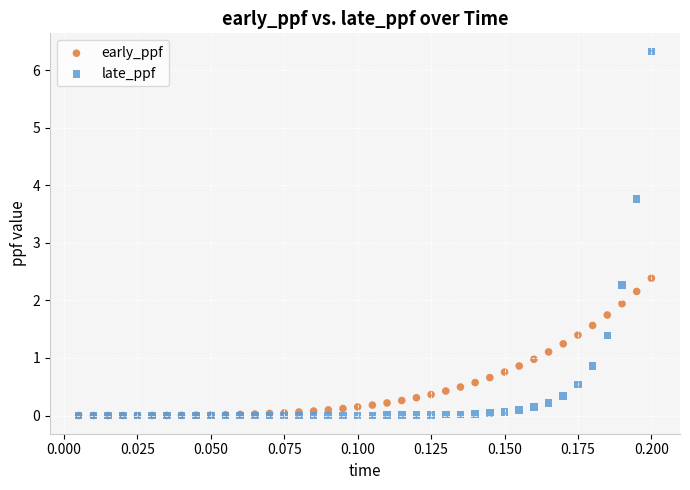

Which series has the widest spread of Y values?

late_ppf